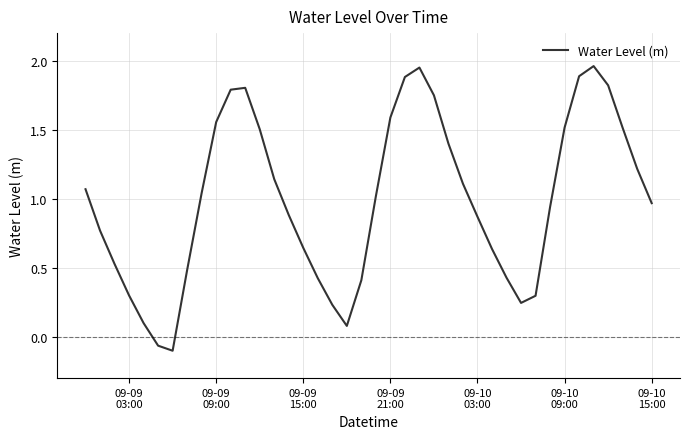

What is the difference between the maximum and minimum values?

2.1